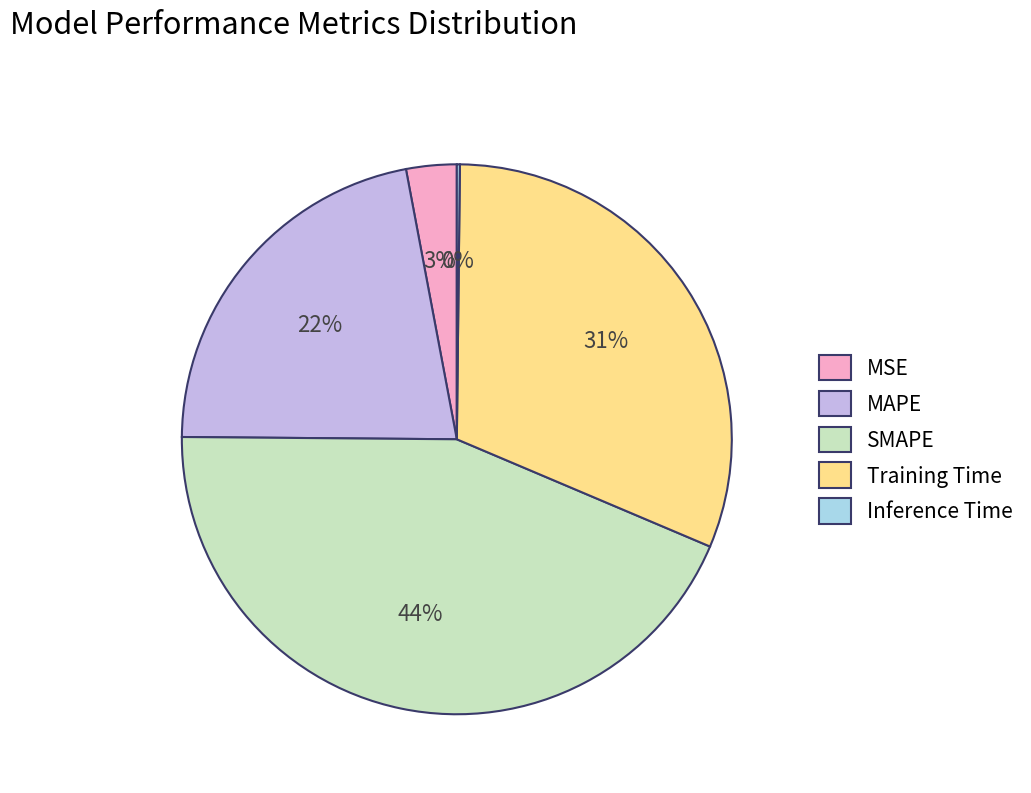

Does SMAPE account for over 50% of the chart?

No